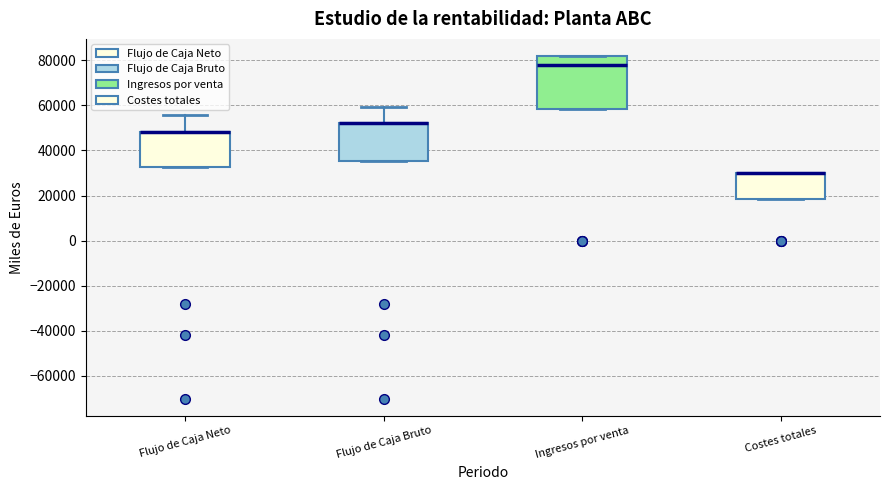

Reading left to right, transcribe this box plot: for each box, give where its median line is, the range the box spans, and where its two whiskers end, as read against the y-axis. The values are not printed on the chart, so give them approximately, as read against the axis.

Flujo de Caja Neto: median 48000 (drawn on the box's upper edge), box 32000 to 48000, whiskers 32000 to 56000
Flujo de Caja Bruto: median 52000 (drawn on the box's upper edge), box 36000 to 52000, whiskers 36000 to 60000
Ingresos por venta: median 78000, box 58000 to 82000, whiskers 58000 to 82000
Costes totales: median 30000 (drawn on the box's upper edge), box 18000 to 30000, whiskers 18000 to 30000